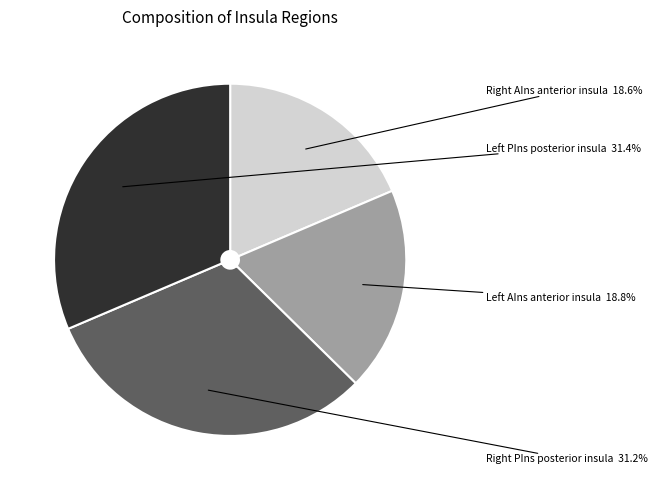

To the nearest percent, what is the difference between the largest and smallest slice percentages?

13%